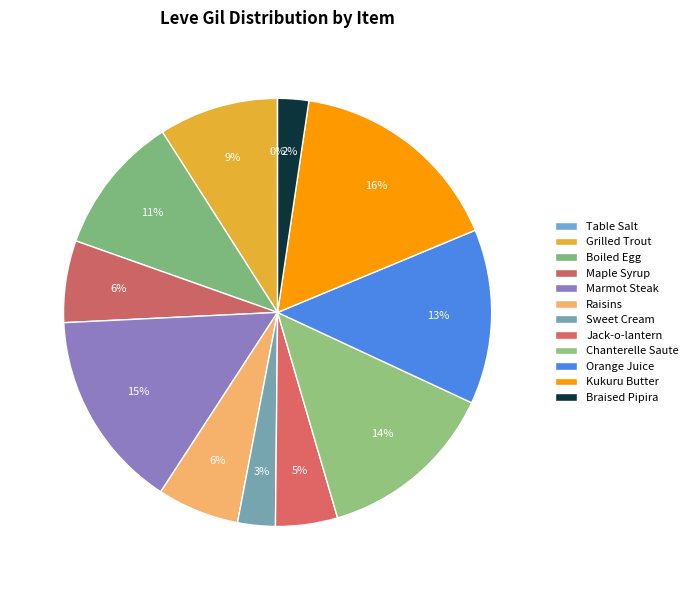

The Grilled Trout slice represents 19% of the pie. True or false?

False